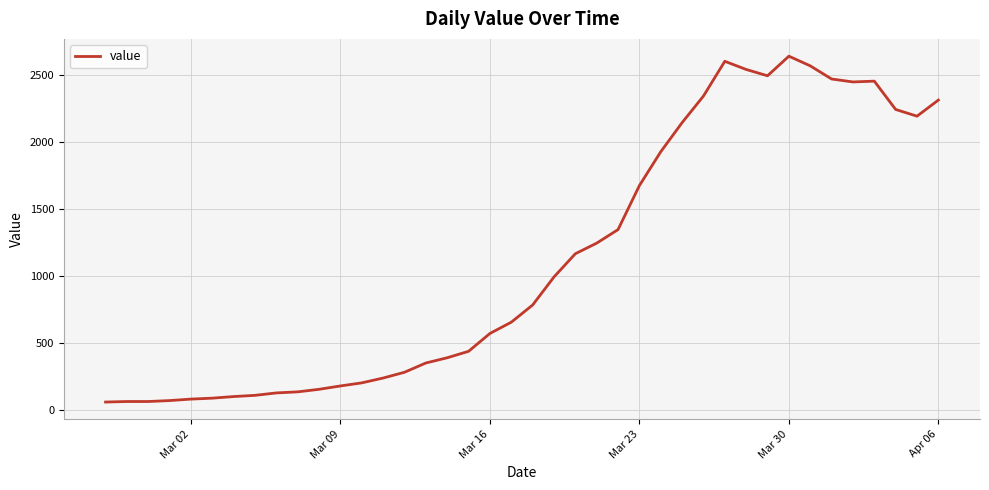

What is the difference between the second highest and minimum values?

2539